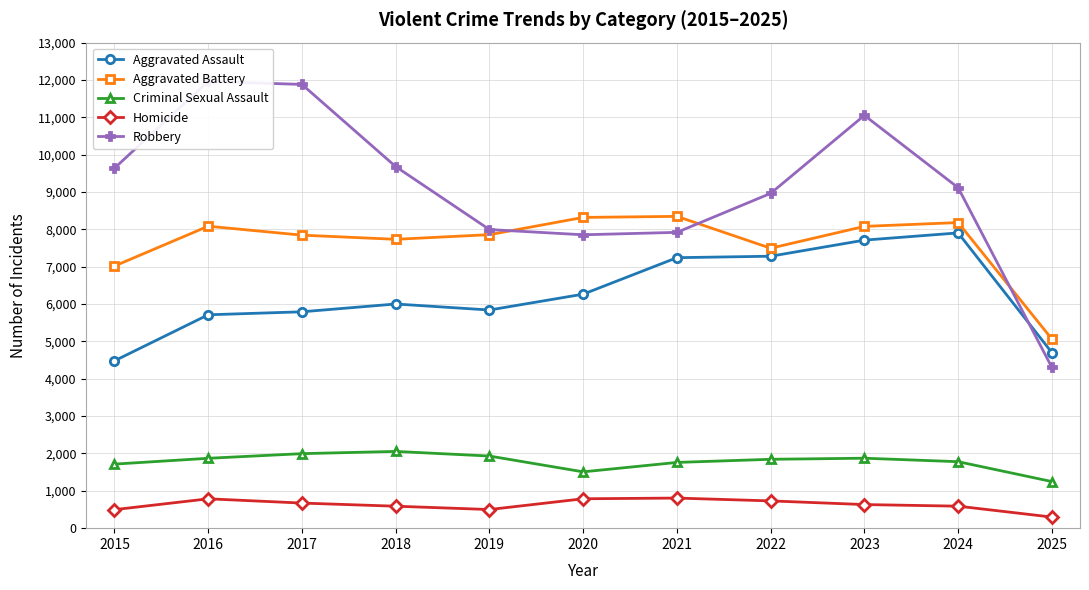

How many interior local peaks does the Aggravated Battery series have?

3